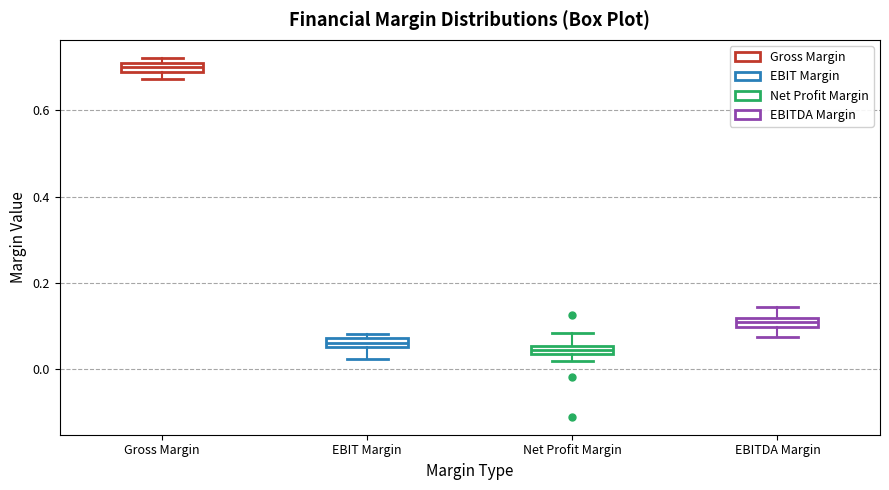

Where is the lower edge of the box for Gross Margin on the y-axis? The values are not printed on the chart, so give them approximately, as read against the axis.

0.68